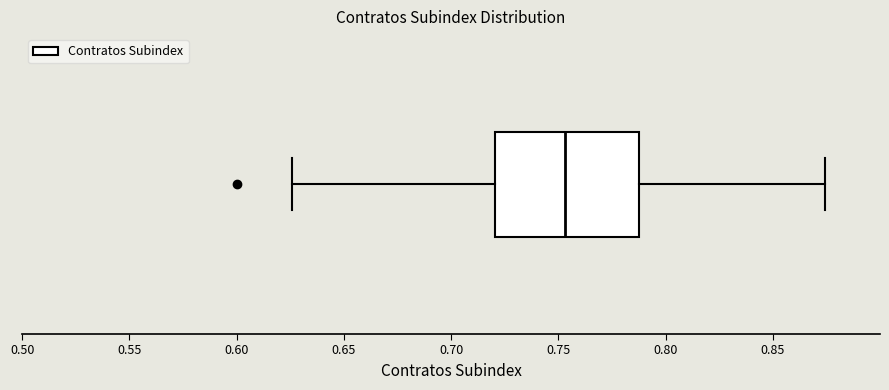

Where does the median line of the box sit on the x-axis? The values are not printed on the chart, so give them approximately, as read against the axis.

0.755